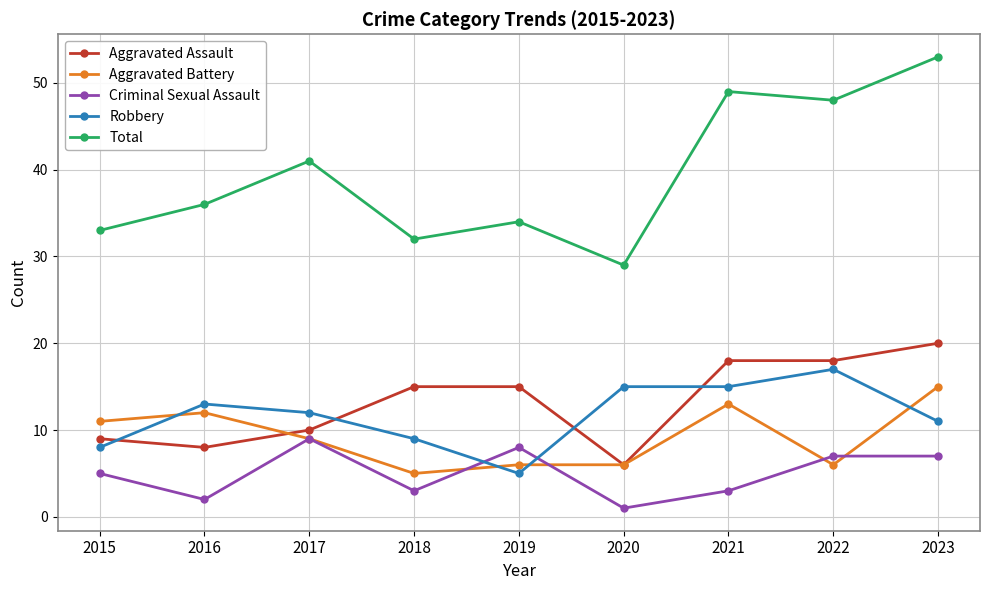

Which series has the largest total across all categories?

Total